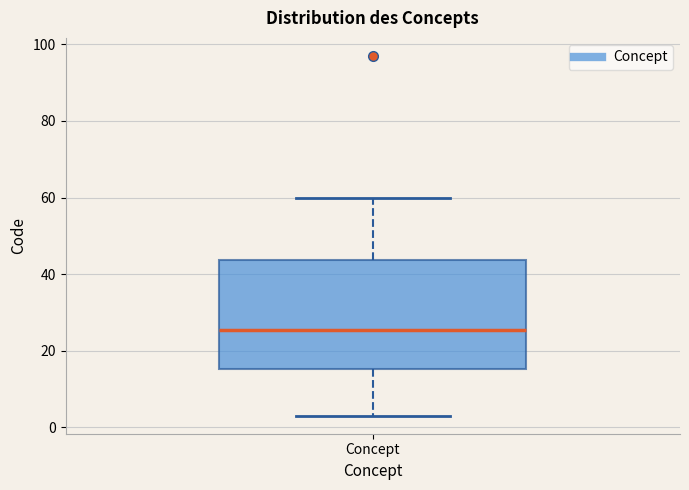

Transcribe this box plot: give where the median line is, the range the box spans, and where the two whiskers end, as read against the y-axis. The values are not printed on the chart, so give them approximately, as read against the axis.

median 26, box 16 to 44, whiskers 4 to 60